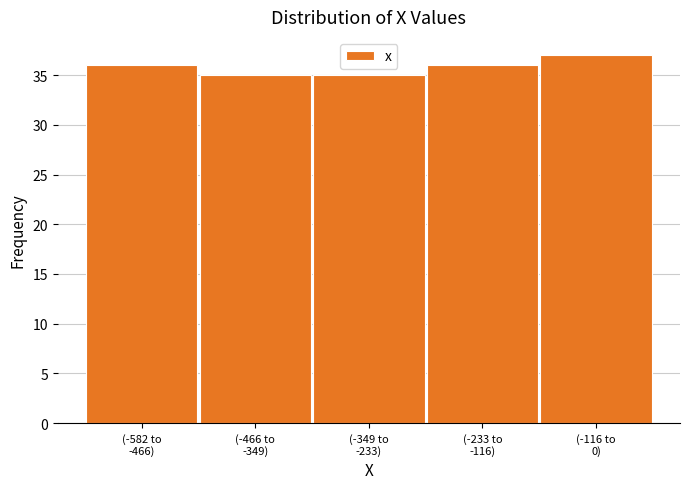

Reading right to left, what are all the values shown in this chart?

37	36	35	35	36